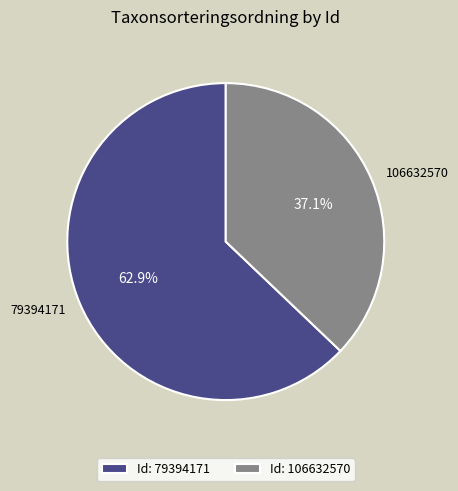

Does 79394171 account for over 50% of the chart?

Yes